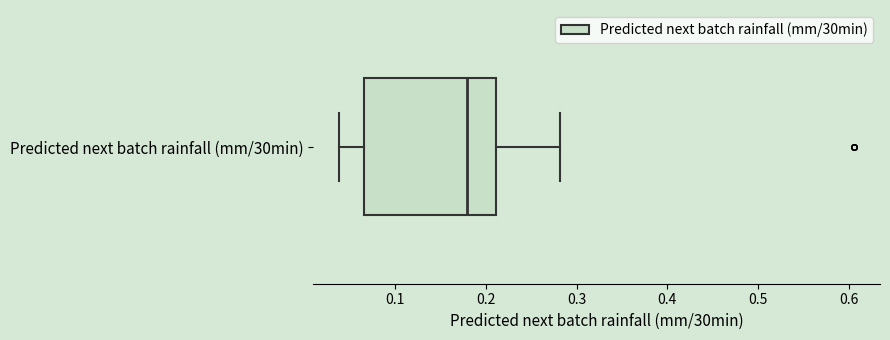

Where does the right whisker of the box for Predicted next batch rainfall (mm/30min) end on the x-axis? The values are not printed on the chart, so give them approximately, as read against the axis.

0.28